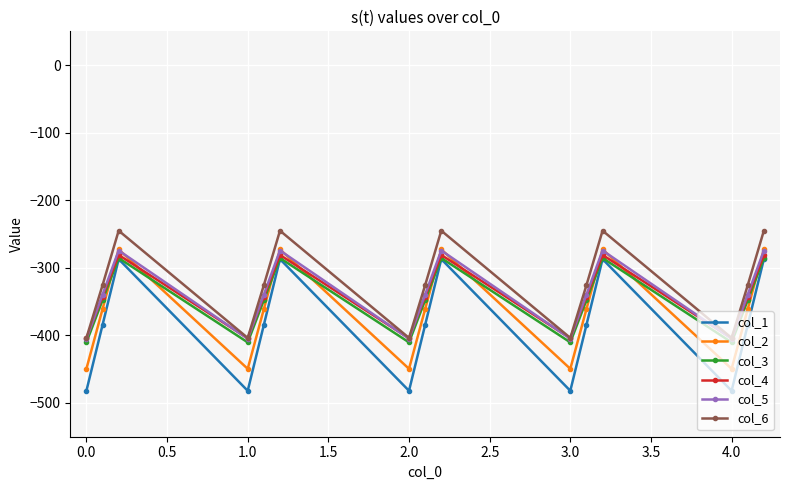

Which series has the largest range (max minus min)?

col_1